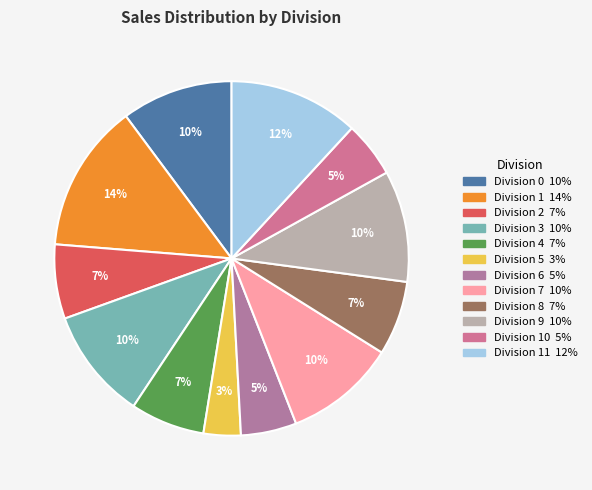

How many segments does this pie chart have?

12